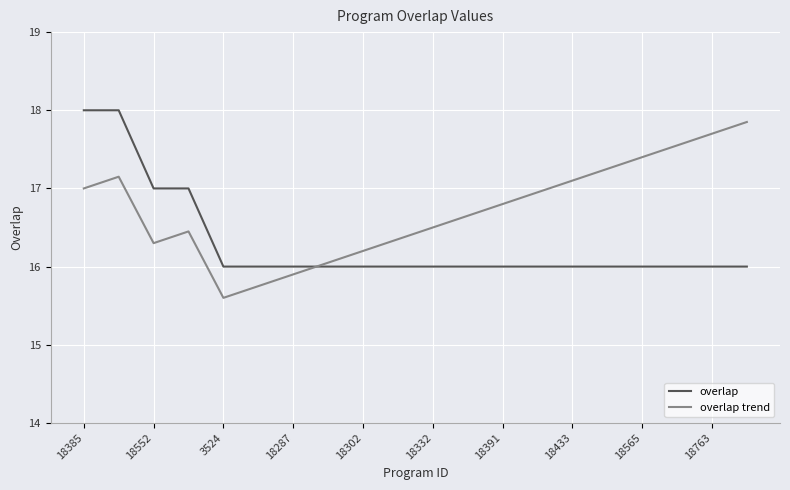

Rank the series by their average value, from lowest to highest.

overlap, overlap trend